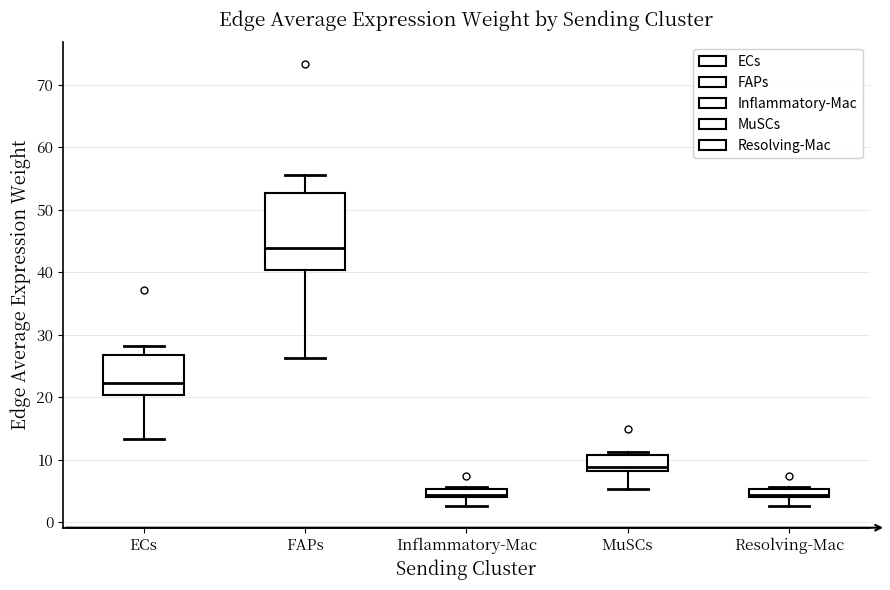

Which box is the tallest, from its lower edge to its upper edge?

FAPs